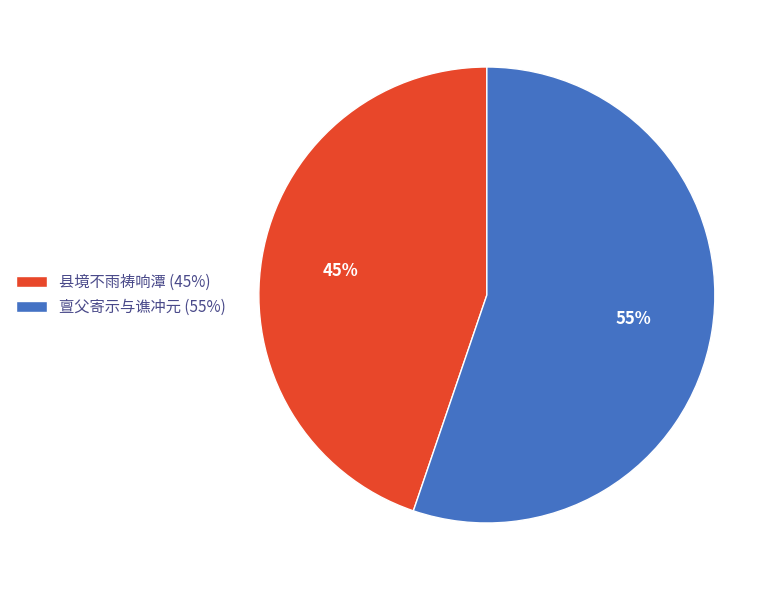

Count the number of slices in the pie.

2